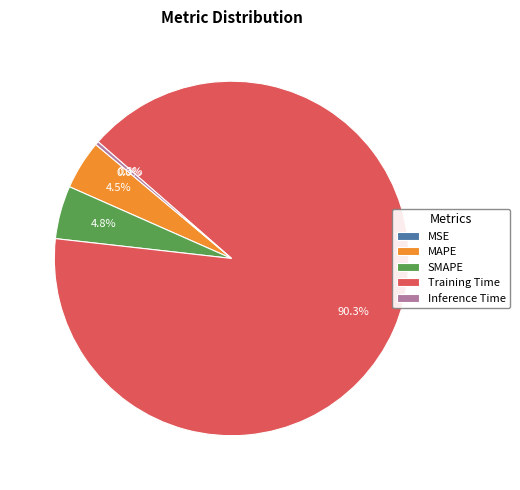

Which slice represents more than half of the pie?

Training Time